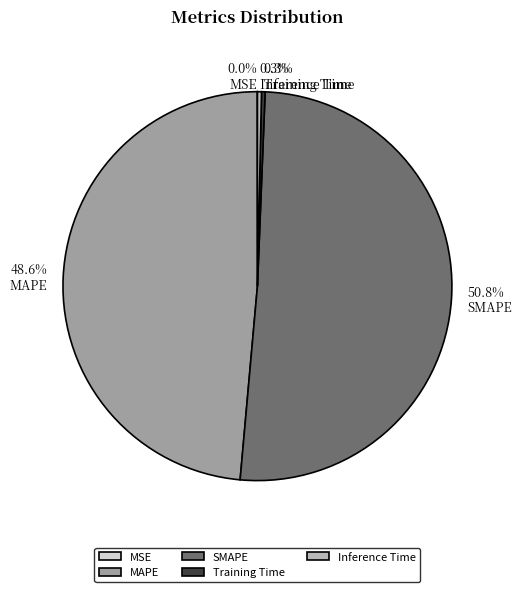

Between Training Time and SMAPE, which is larger?

SMAPE